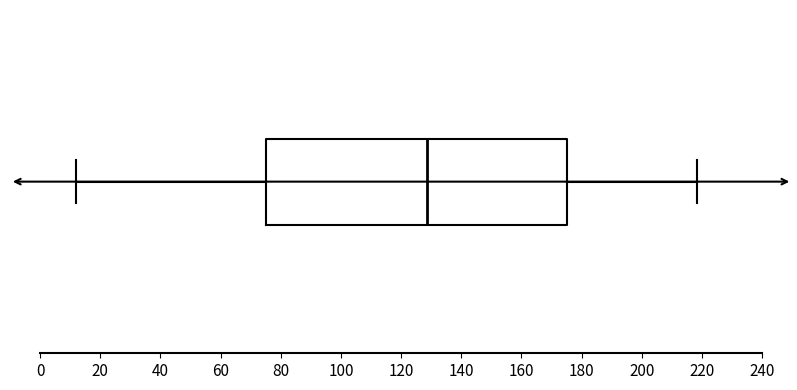

Where does the median line of the box sit on the x-axis? The values are not printed on the chart, so give them approximately, as read against the axis.

128